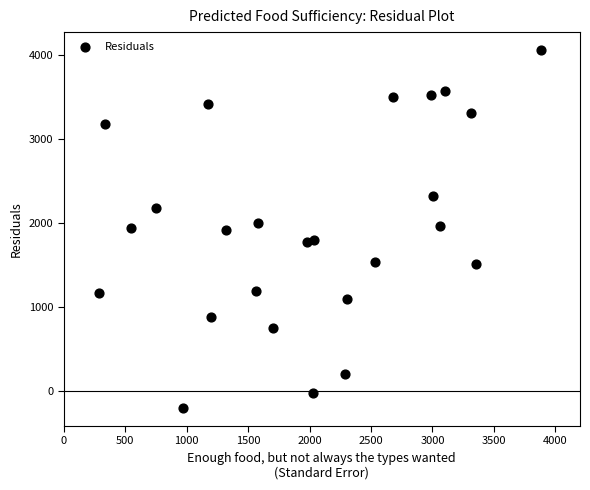

What is the range of X values (max minus min)?

3591.6